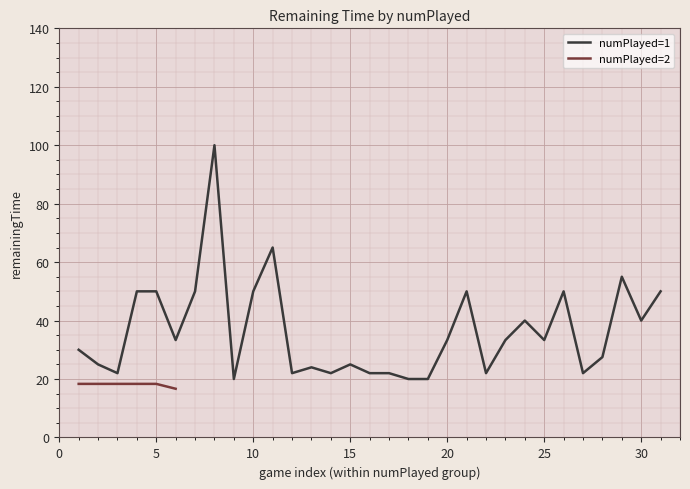

Between 1 and 1, which is larger?

1